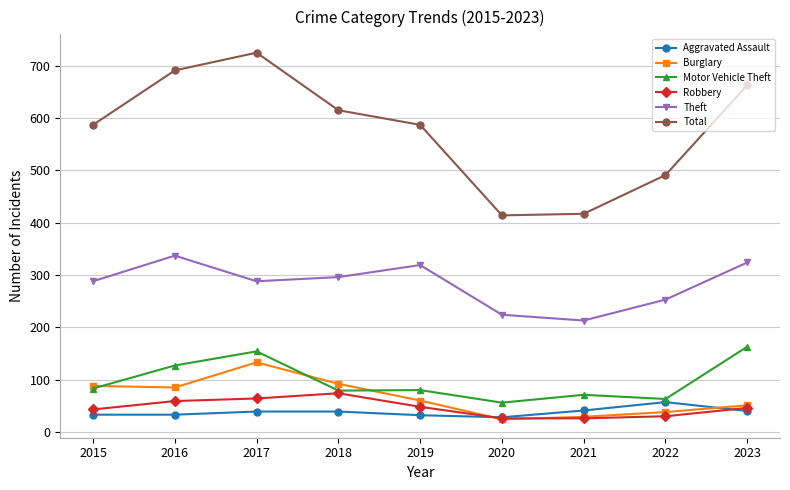

Between 2019 and 2022, which series saw the biggest shift?

Total